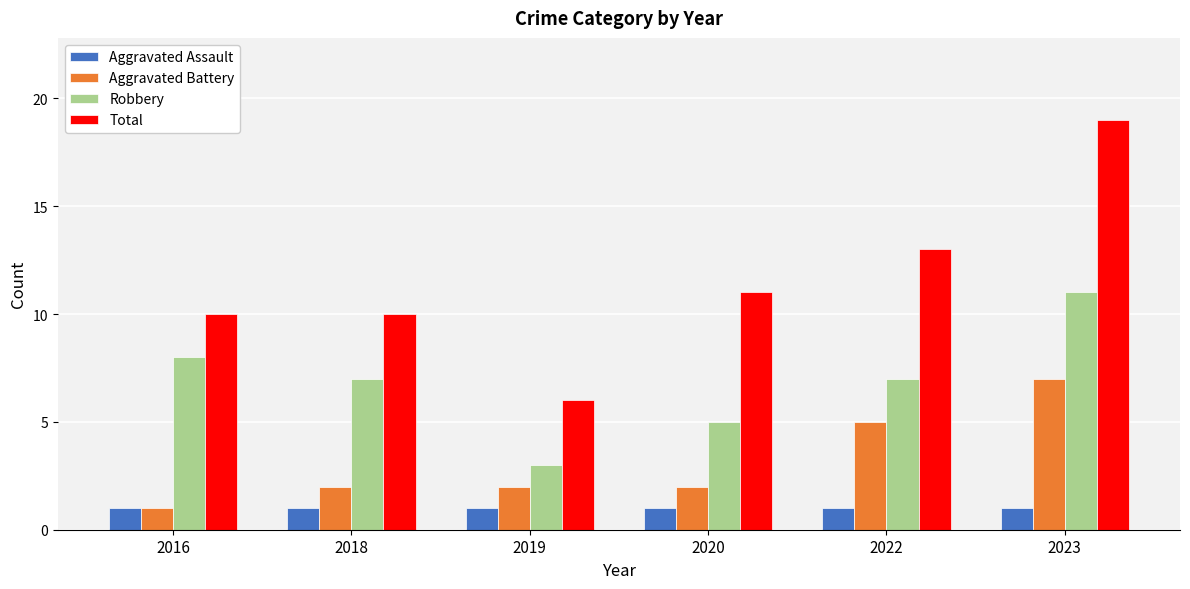

Reading right to left, transcribe all the data shown in this chart.

Aggravated Assault: 1	1	1	1	1	1
Aggravated Battery: 7	5	2	2	2	1
Robbery: 11	7	5	3	7	8
Total: 19	13	11	6	10	10